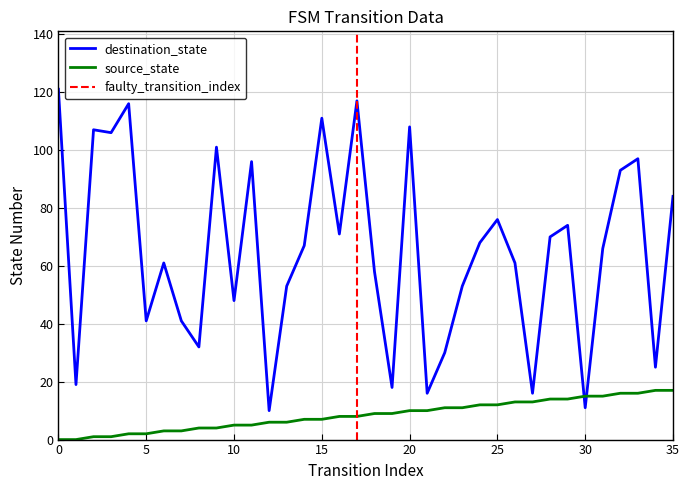

What is the highest value of the destination_state series?

121